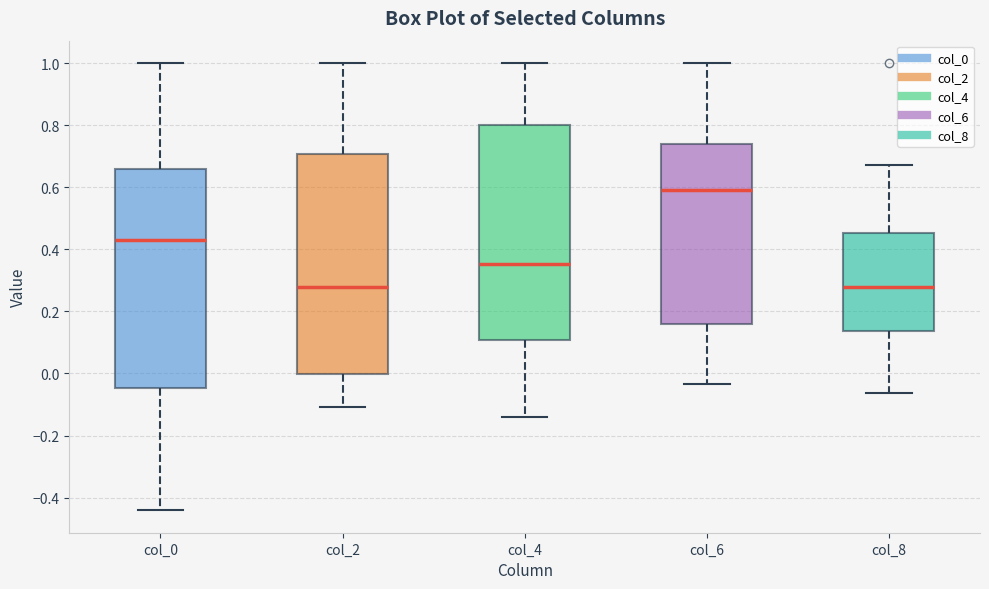

Reading left to right, transcribe this box plot: for each box, give where its median line is, the range the box spans, and where its two whiskers end, as read against the y-axis. The values are not printed on the chart, so give them approximately, as read against the axis.

col_0: median 0.42, box -0.04 to 0.66, whiskers -0.44 to 1.00
col_2: median 0.28, box 0.00 to 0.70, whiskers -0.10 to 1.00
col_4: median 0.36, box 0.10 to 0.80, whiskers -0.14 to 1.00
col_6: median 0.60, box 0.16 to 0.74, whiskers -0.04 to 1.00
col_8: median 0.28, box 0.14 to 0.46, whiskers -0.06 to 0.68